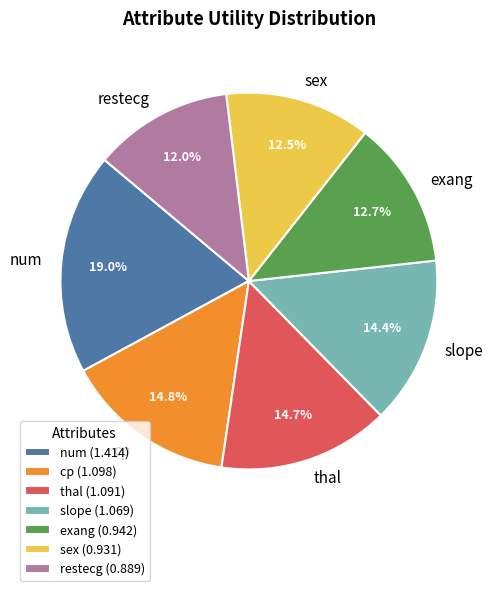

To the nearest percent, what portion does cp represent?

15%